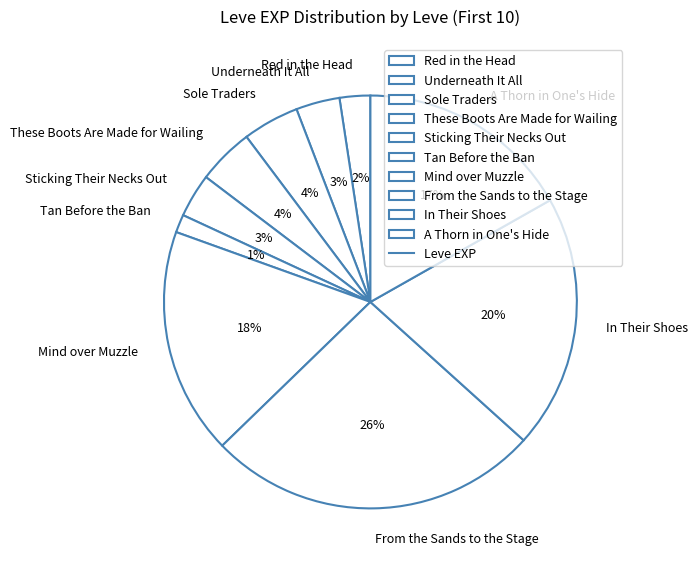

To the nearest percent, what percentage of the pie is Sole Traders?

4%